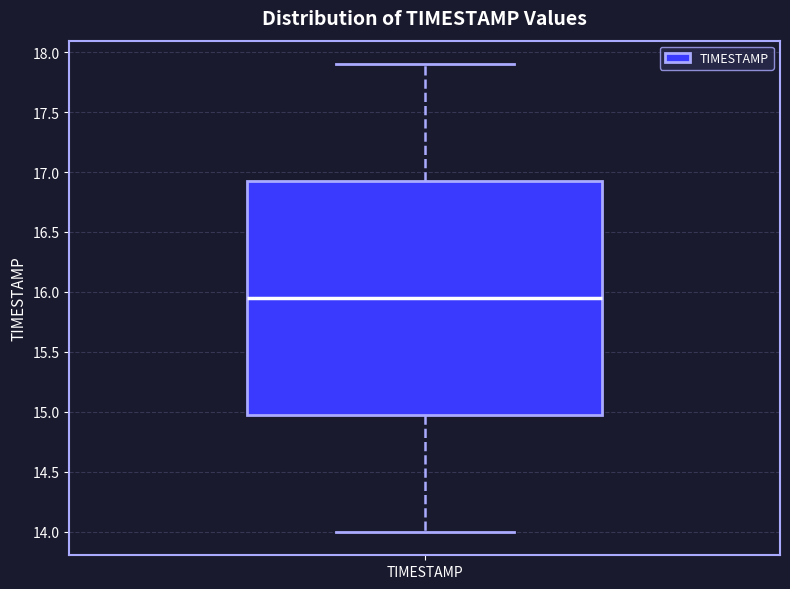

Where is the upper edge of the box for TIMESTAMP on the y-axis? The values are not printed on the chart, so give them approximately, as read against the axis.

16.95